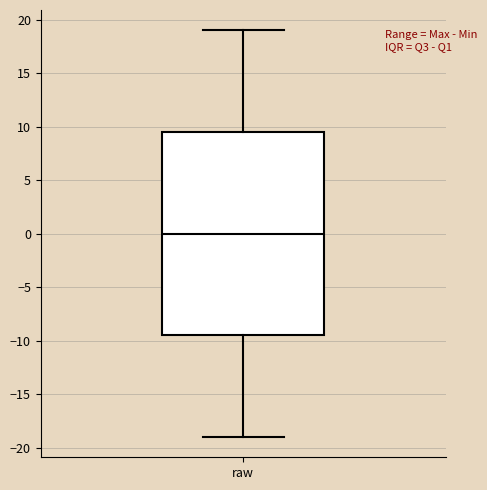

Transcribe this box plot: give where the median line is, the range the box spans, and where the two whiskers end, as read against the y-axis. The values are not printed on the chart, so give them approximately, as read against the axis.

median 0.0, box -9.5 to 9.5, whiskers -19.0 to 19.0